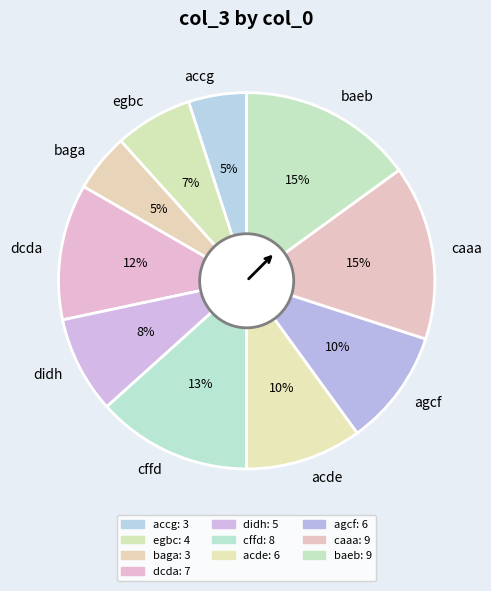

Is the sum of cffd and acde greater than half?

No